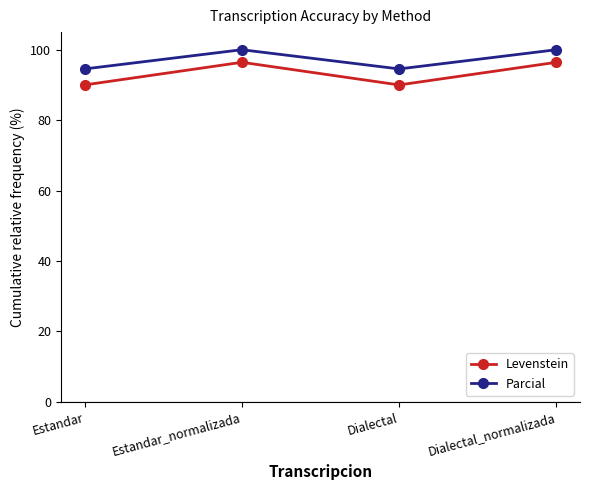

True or false: Parcial and Levenstein cross at least once.

False